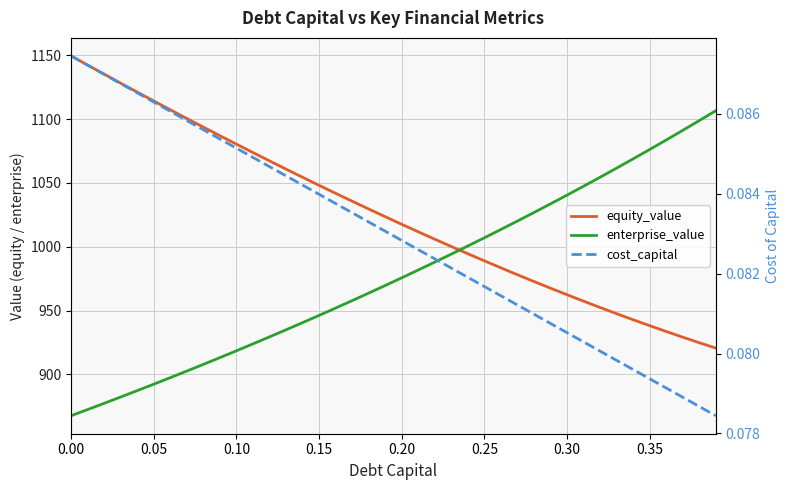

What is the average value of the equity_value series?

1025.6